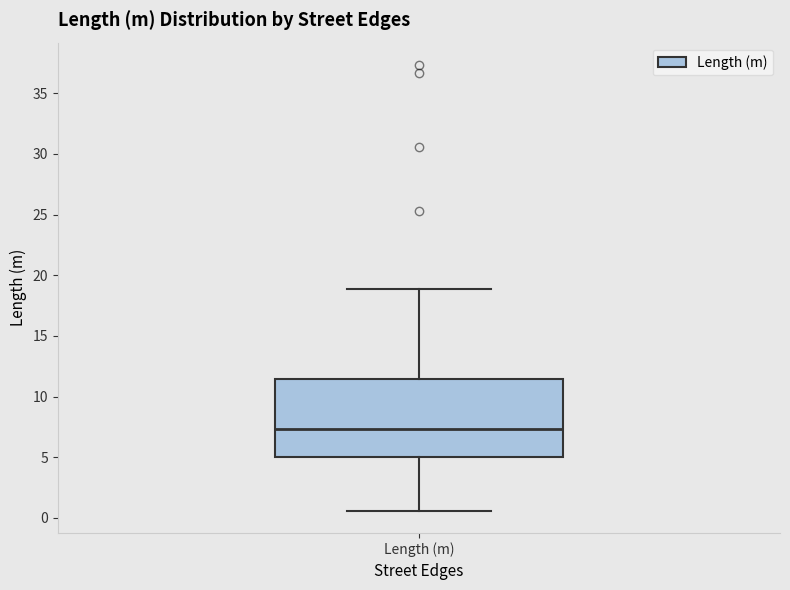

Read this box plot against the y-axis: the position of the median line, the range covered by the box, and the ends of both whiskers. The values are not printed on the chart, so give them approximately, as read against the axis.

median 7.5, box 5.0 to 11.5, whiskers 0.5 to 19.0